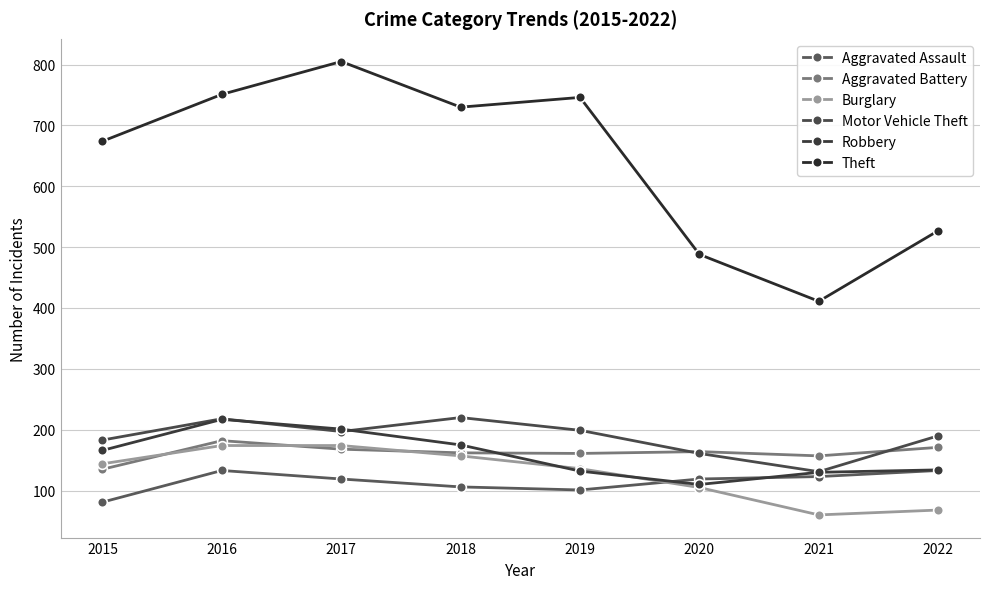

Is it true that Theft equals 166 at 2019?

False